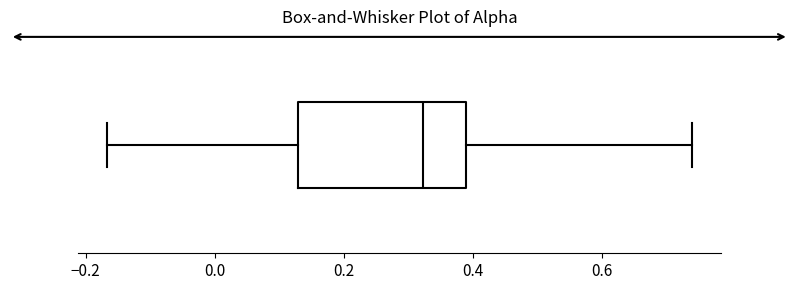

Where is the right edge of the box on the x-axis? The values are not printed on the chart, so give them approximately, as read against the axis.

0.38